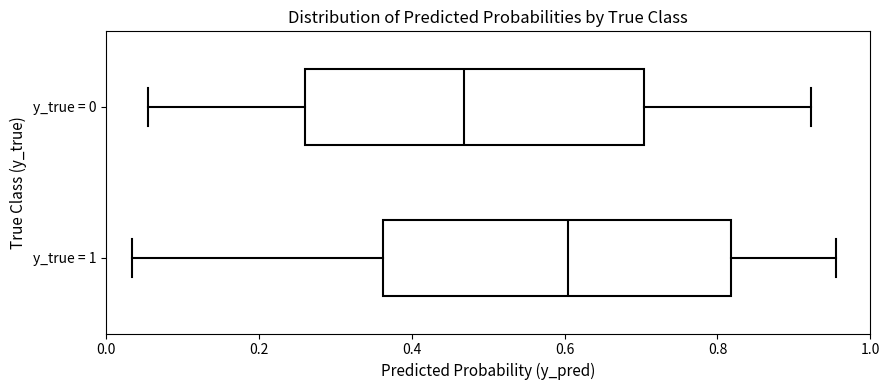

Where does the left whisker of the box for y_true = 0 end on the x-axis? The values are not printed on the chart, so give them approximately, as read against the axis.

0.06